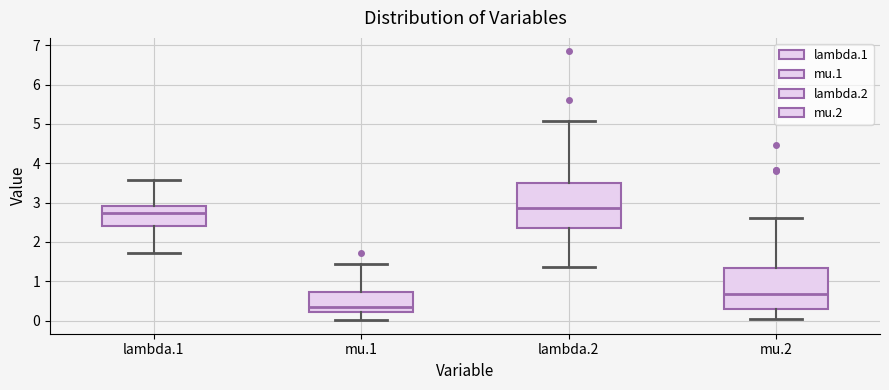

Which box's median line is the lowest?

mu.1